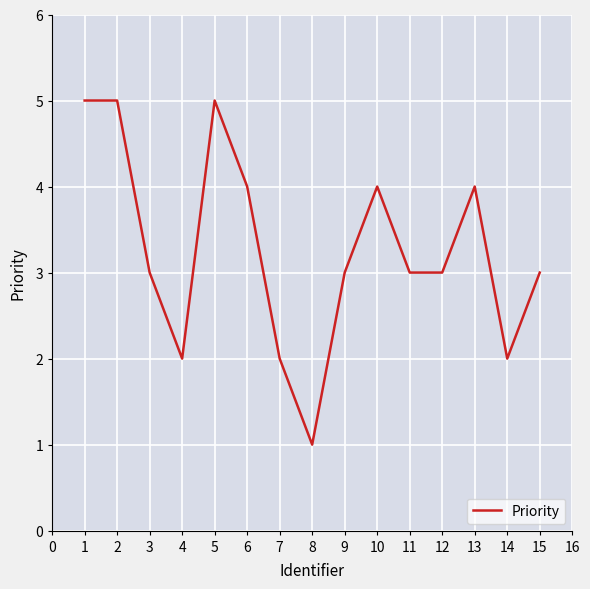

Is it true that the value at 9 is 3?

True